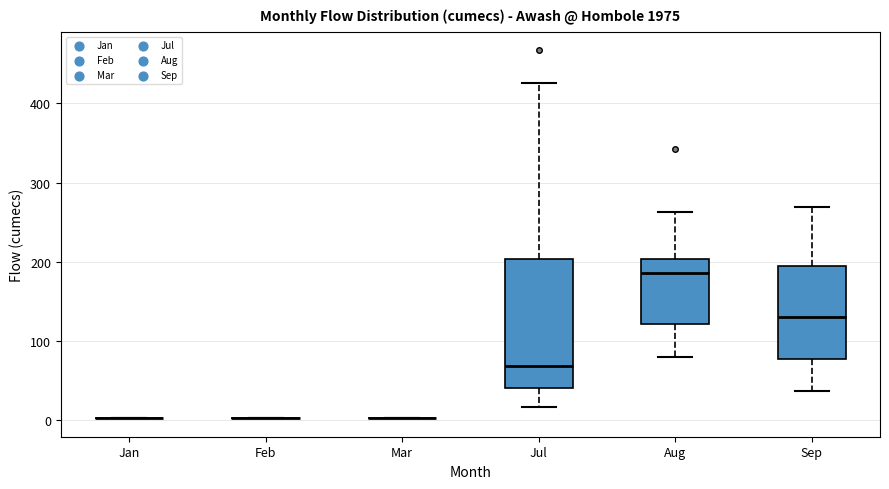

Reading left to right, transcribe this box plot: for each box, give where its median line is, the range the box spans, and where its two whiskers end, as read against the y-axis. The values are not printed on the chart, so give them approximately, as read against the axis.

Jan: box collapsed to a line at 0, whiskers 0 to 0
Feb: box collapsed to a line at 0, whiskers 0 to 0
Mar: box collapsed to a line at 0, whiskers 0 to 0
Jul: median 70, box 40 to 200, whiskers 20 to 430
Aug: median 190, box 120 to 200, whiskers 80 to 260
Sep: median 130, box 80 to 190, whiskers 40 to 270